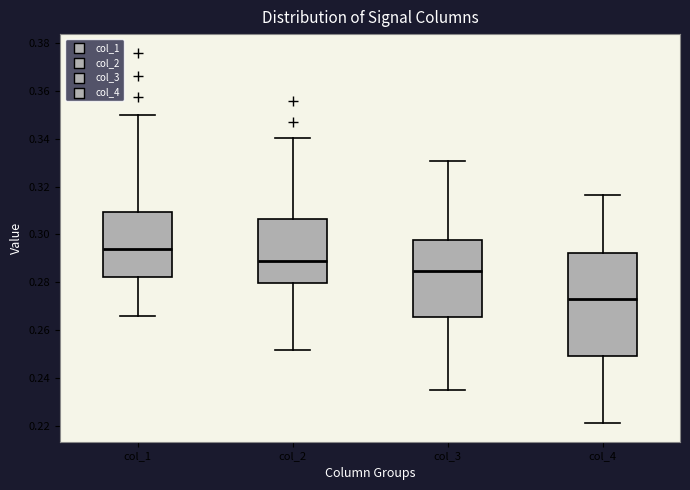

Comparing the boxes themselves (not the whiskers), which one is the tallest?

col_4